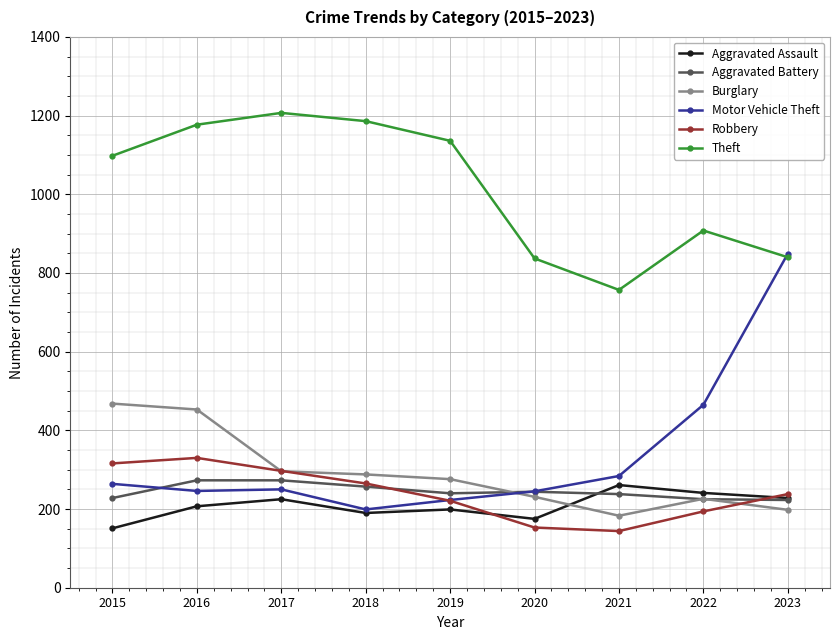

True or false: Burglary has more than 2 interior local peaks.

False